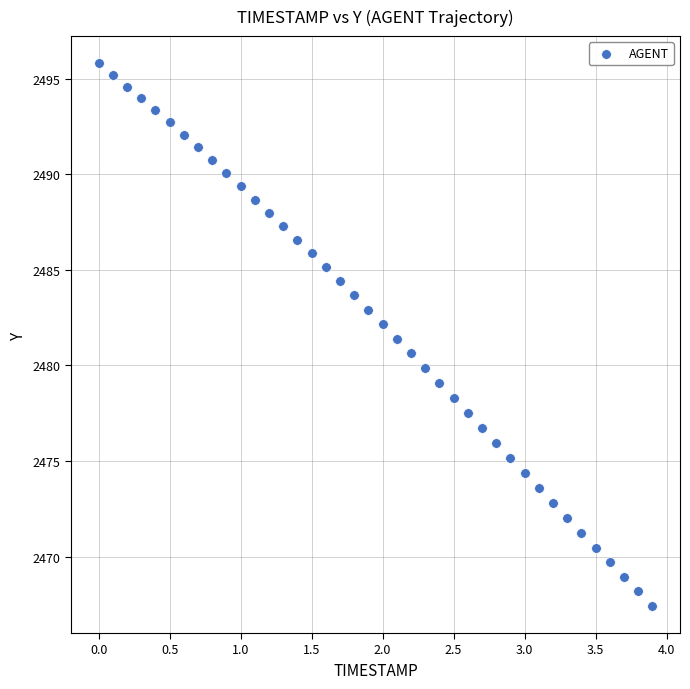

What is the range of X values (max minus min)?

3.9